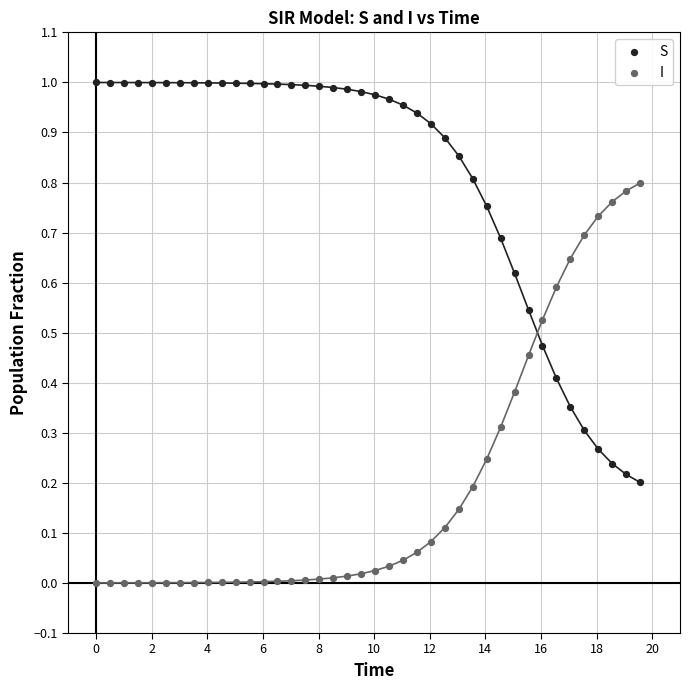

Which series contains the lowest Y value?

I